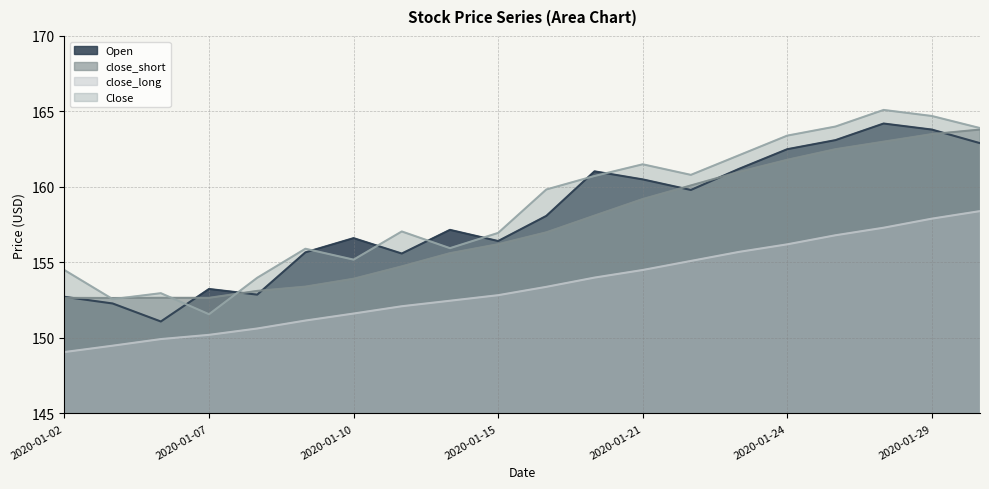

What is the difference between the Open values at 2020-01-13 and 2020-01-30?

7.3